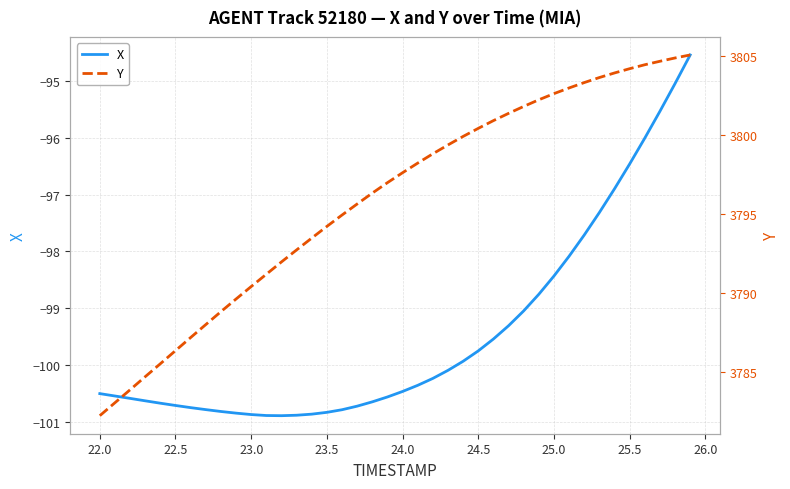

Is it true that X equals -29.7 at 24.5?

False